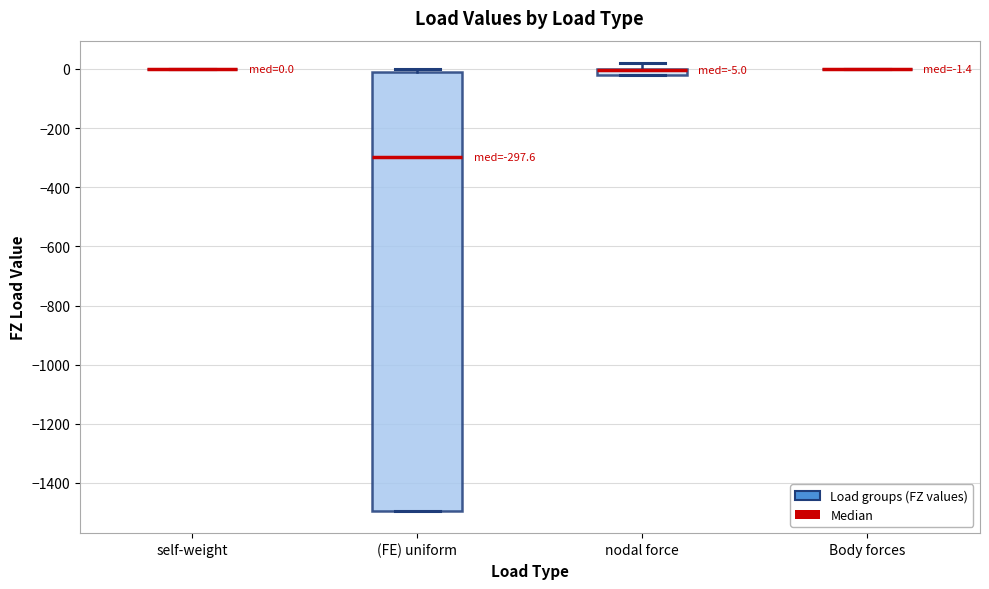

Comparing the boxes themselves (not the whiskers), which one is the tallest?

(FE) uniform